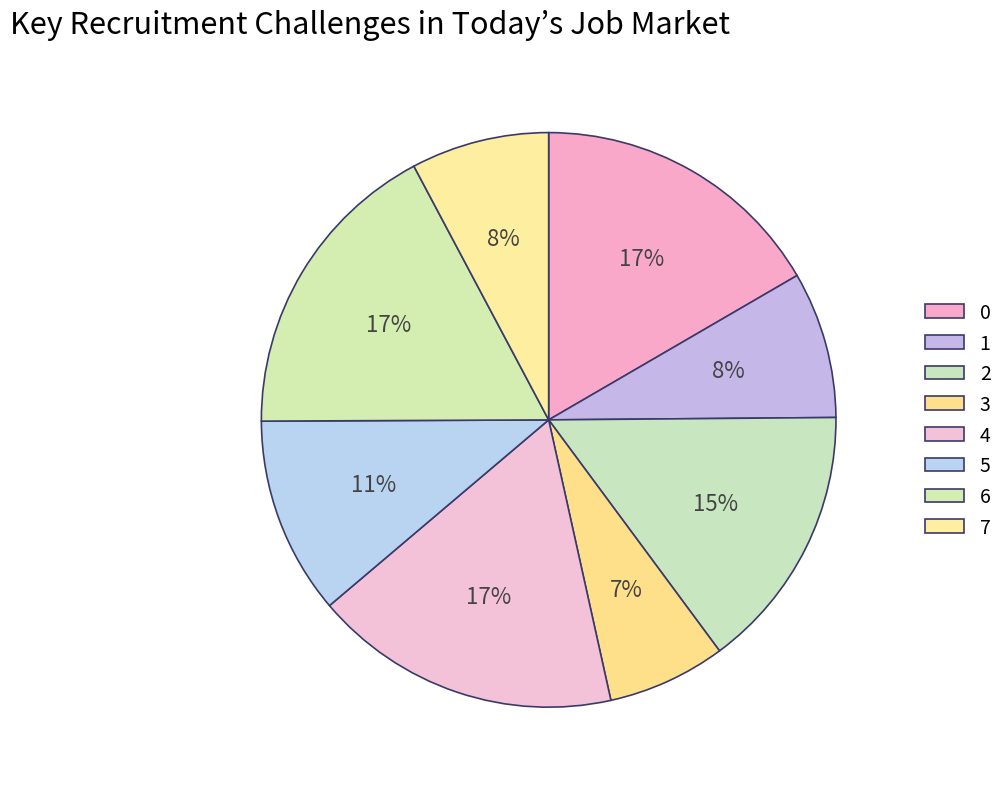

How many segments does this pie chart have?

8